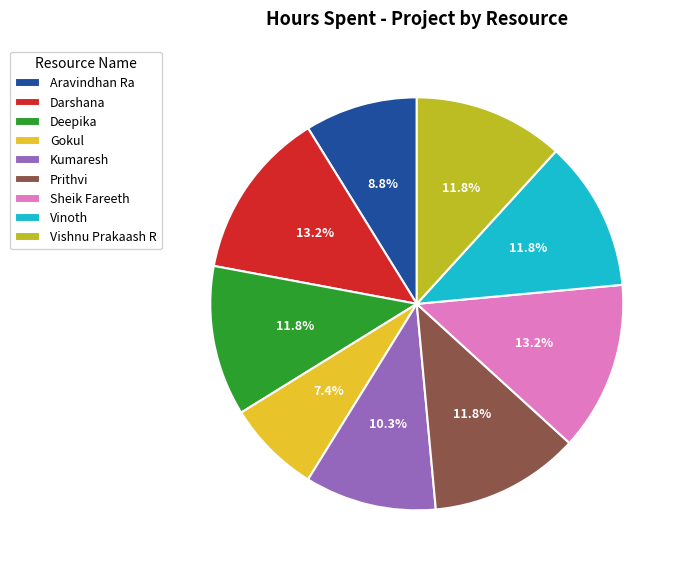

The Darshana slice represents 13% of the pie. True or false?

True